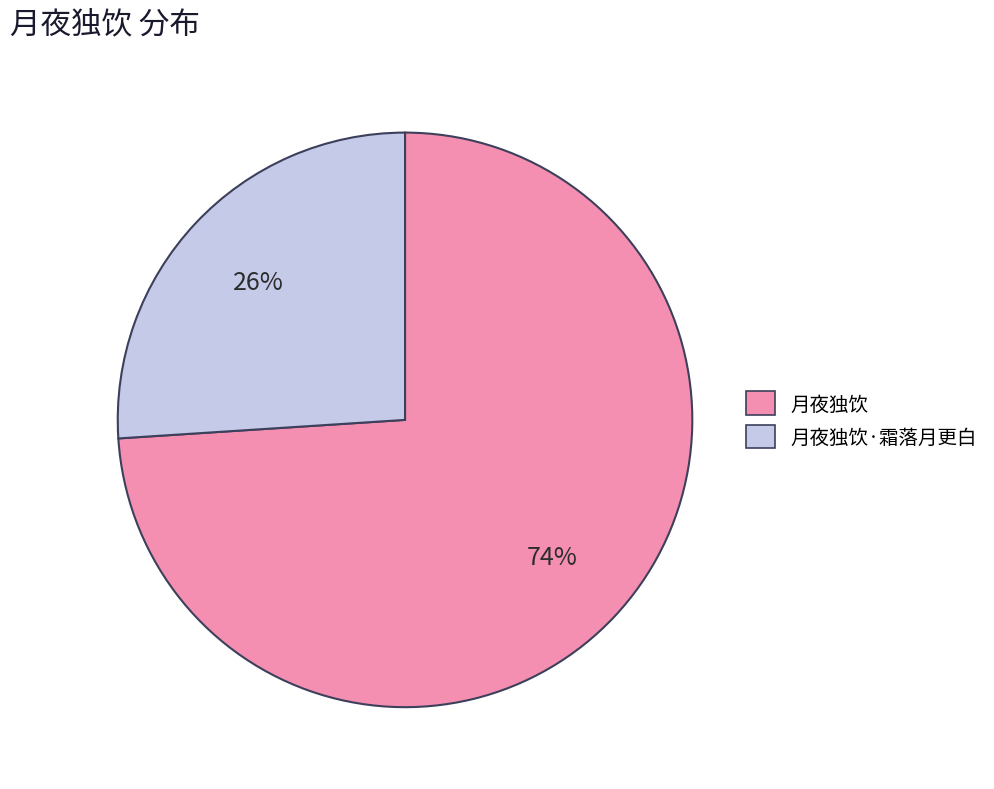

Is there a majority slice in this chart?

Yes